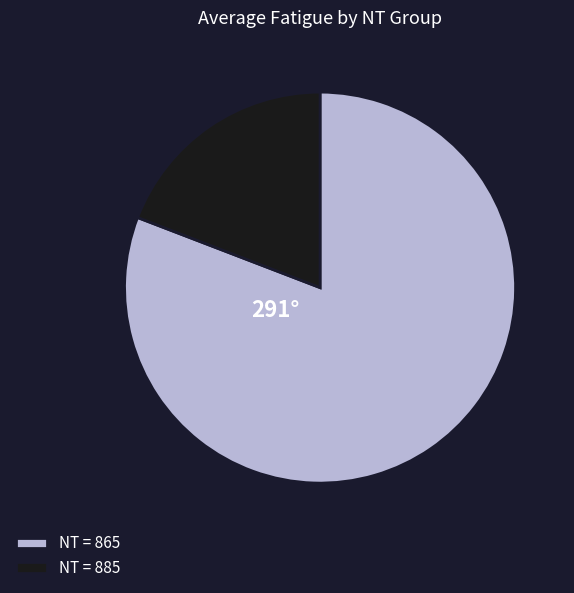

How many segments does this pie chart have?

2